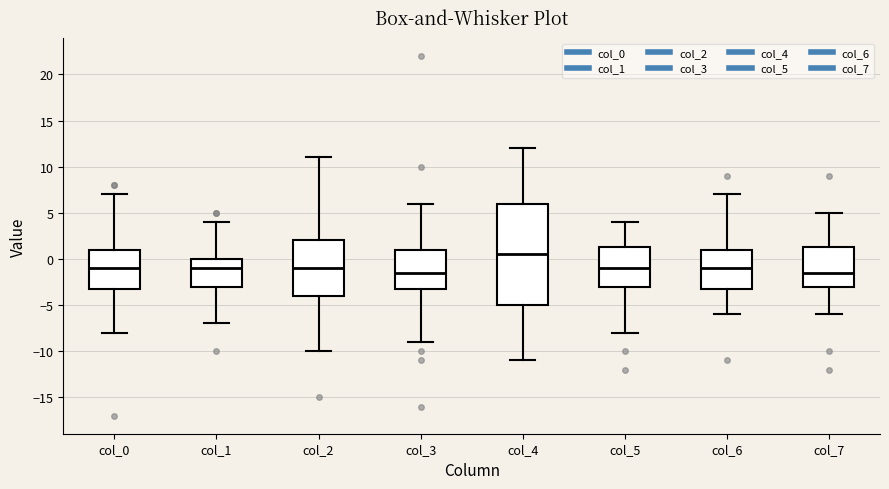

Where does the upper whisker of the box for col_4 end on the y-axis? The values are not printed on the chart, so give them approximately, as read against the axis.

12.0